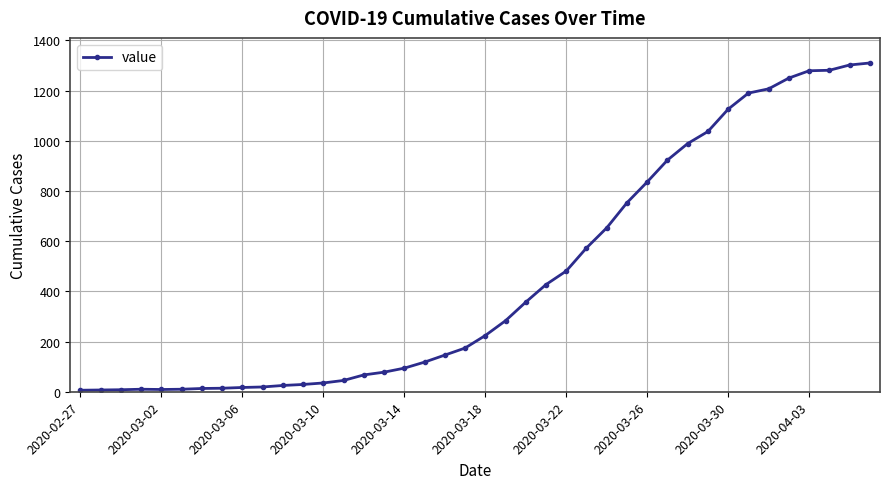

What is the difference between the second highest and second lowest values?

1295